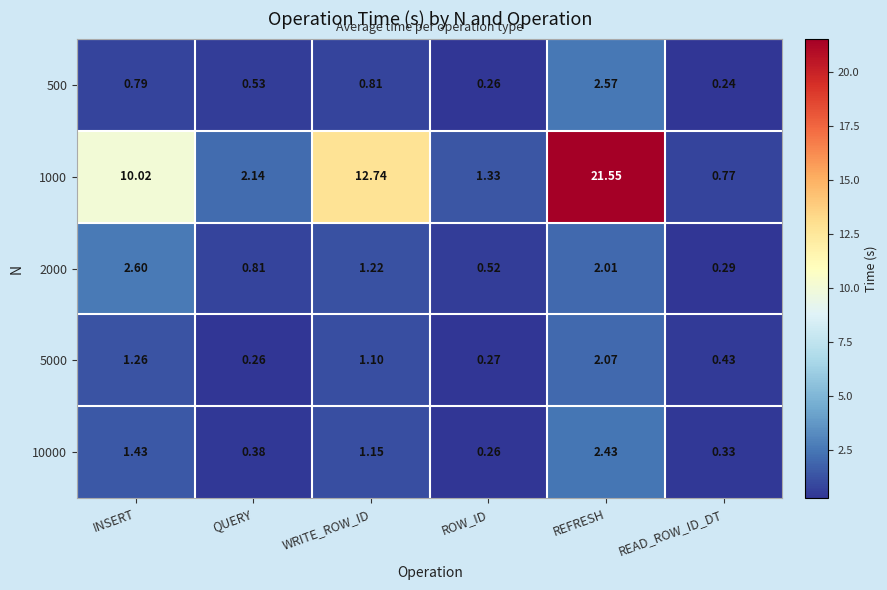

List the labels in order of 500 value, largest first.

REFRESH, WRITE_ROW_ID, INSERT, QUERY, ROW_ID, READ_ROW_ID_DT